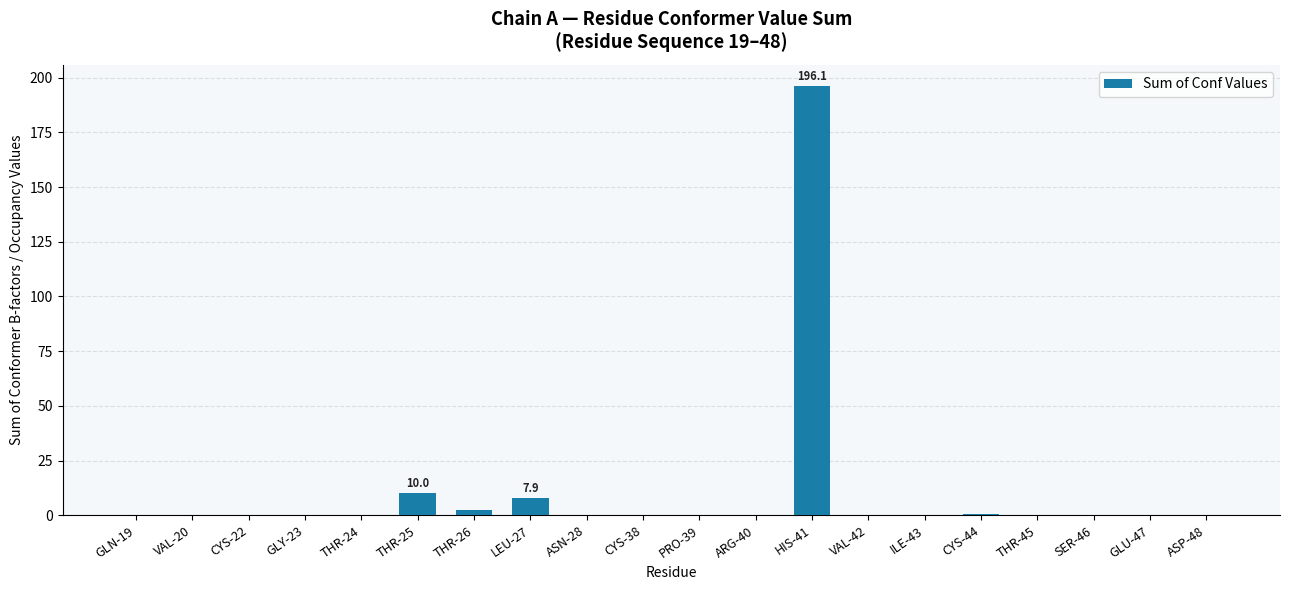

Are the bars grouped side by side (vs. stacked)?

No